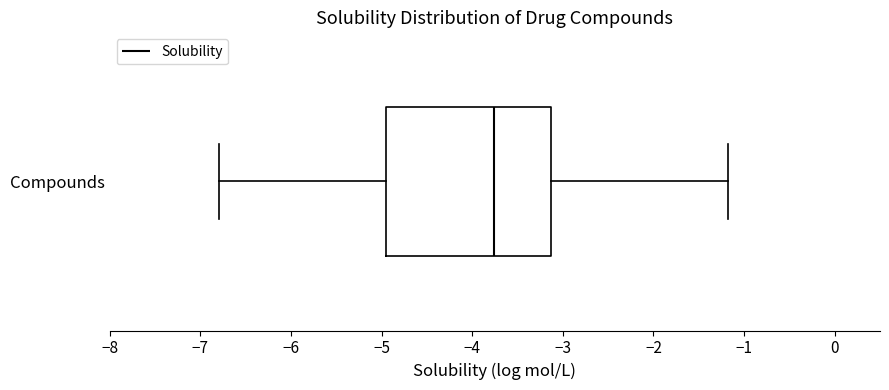

Transcribe this box plot: give where the median line is, the range the box spans, and where the two whiskers end, as read against the x-axis. The values are not printed on the chart, so give them approximately, as read against the axis.

median -3.8, box -4.9 to -3.1, whiskers -6.8 to -1.2